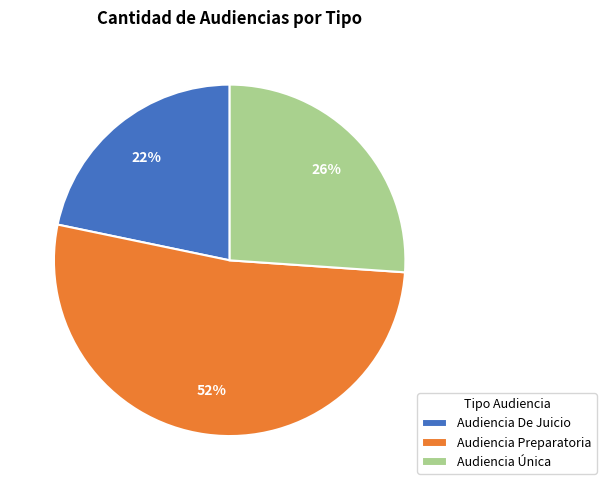

Which has a higher value, Audiencia Preparatoria or Audiencia Única?

Audiencia Preparatoria